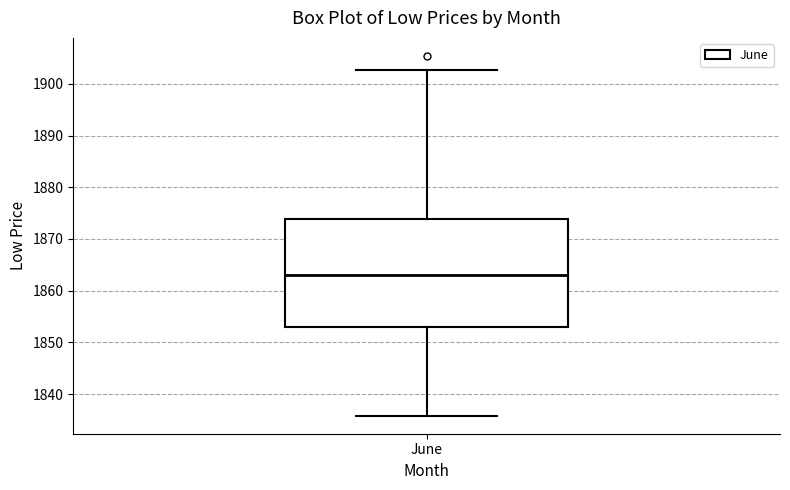

Read this box plot against the y-axis: the position of the median line, the range covered by the box, and the ends of both whiskers. The values are not printed on the chart, so give them approximately, as read against the axis.

median 1863, box 1853 to 1874, whiskers 1836 to 1903